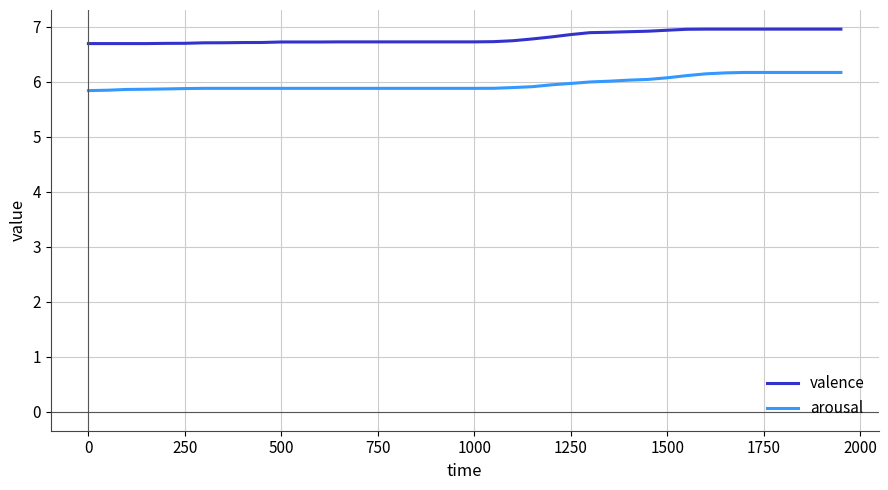

What is the difference between the maximum and minimum values in the valence series?

0.3